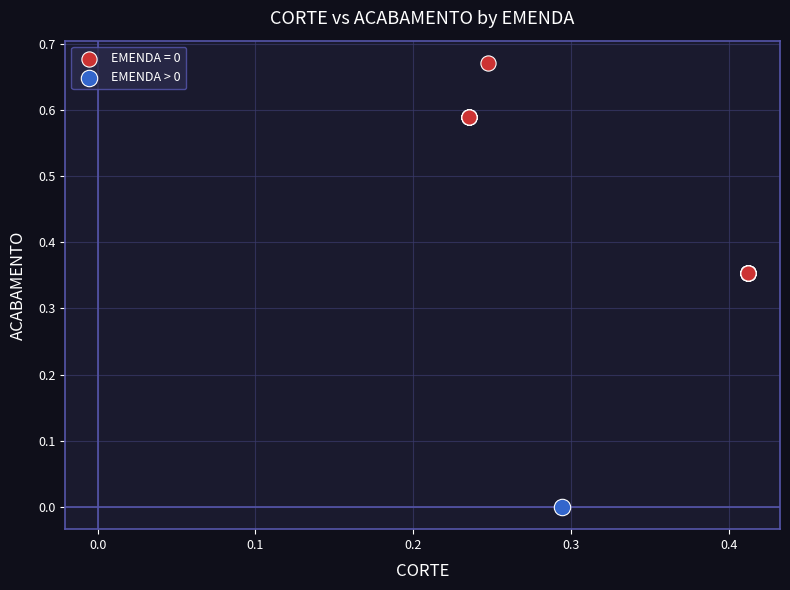

What are all the series names shown in the legend?

EMENDA = 0, EMENDA > 0